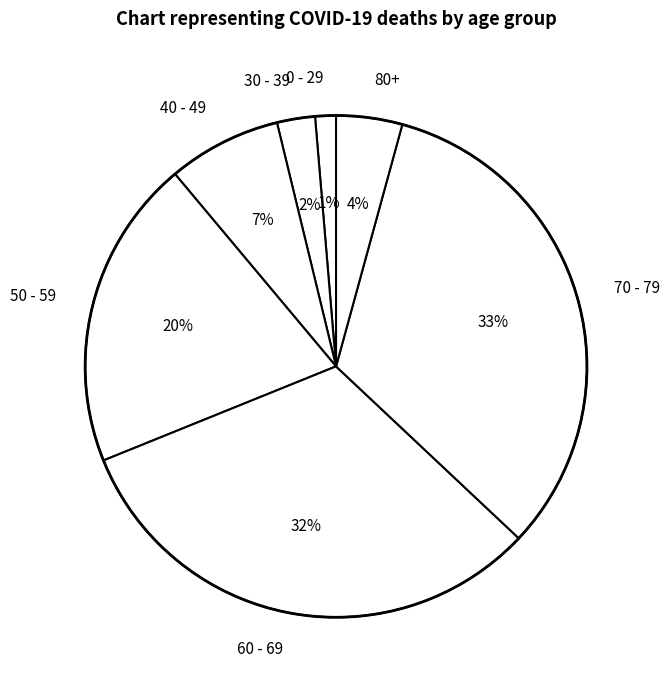

Do 70 - 79 and 0 - 29 together represent more than half of the pie?

No